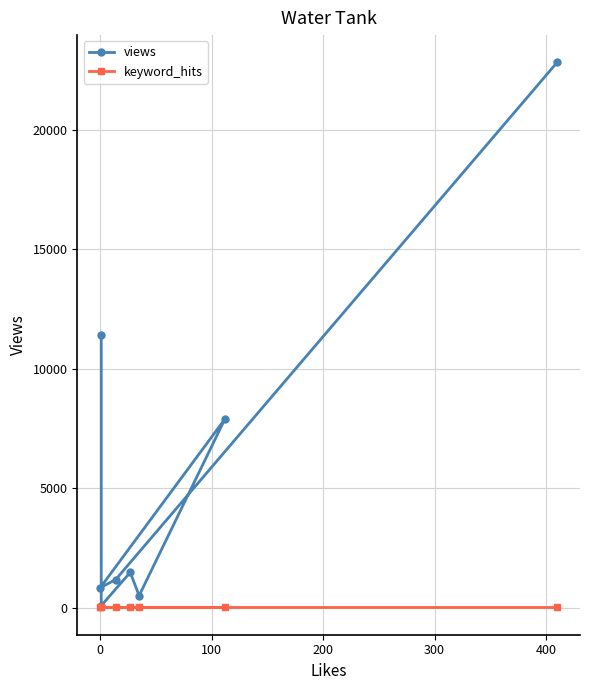

Rank the series by their average value, from lowest to highest.

keyword_hits, views